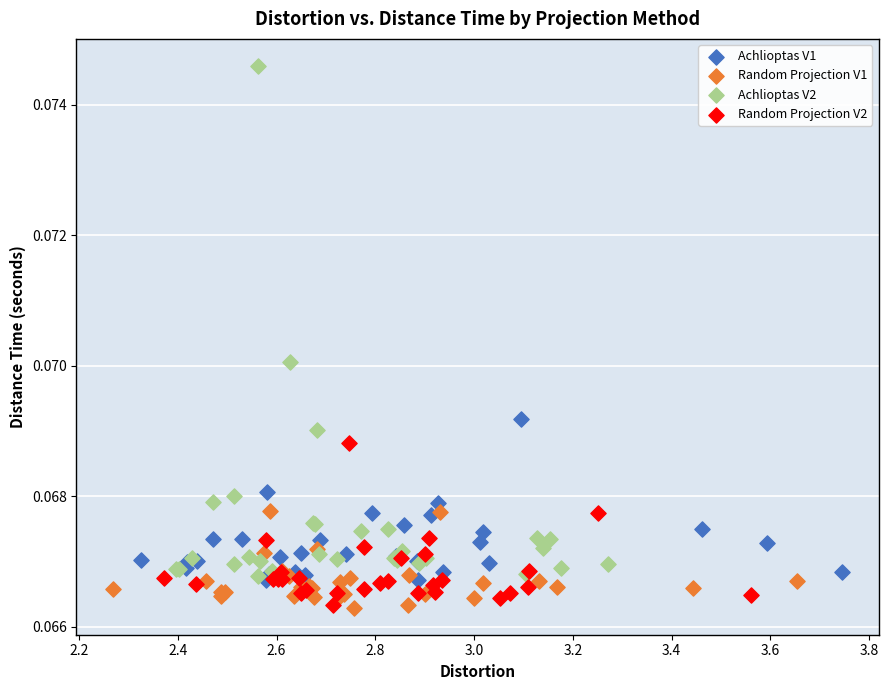

Which series has the largest Y range (max minus min)?

Achlioptas V2